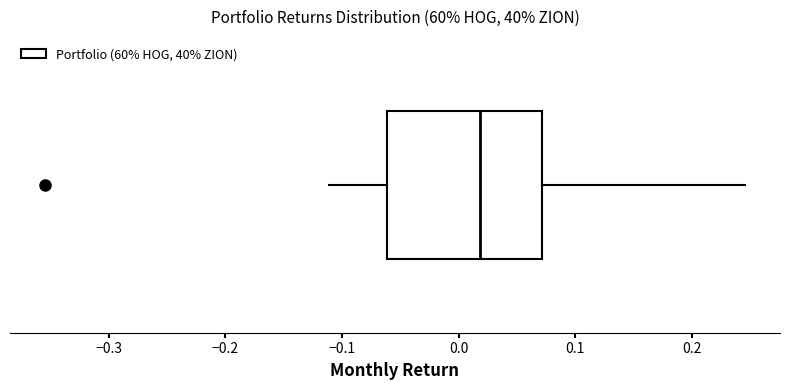

Read this box plot against the x-axis: the position of the median line, the range covered by the box, and the ends of both whiskers. The values are not printed on the chart, so give them approximately, as read against the axis.

median 0.02, box -0.06 to 0.07, whiskers -0.11 to 0.25